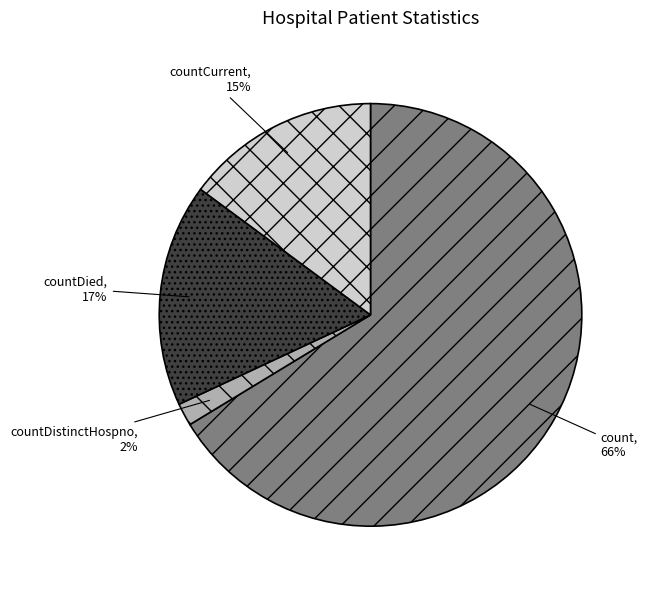

Which category has the smallest portion of the pie?

countDistinctHospno